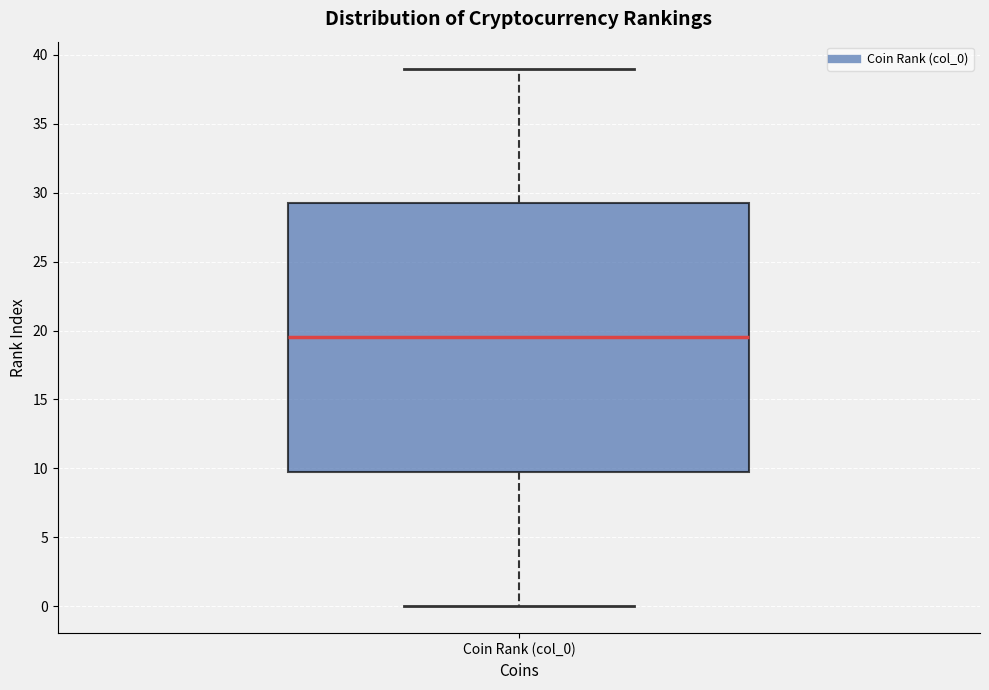

Transcribe this box plot: give where the median line is, the range the box spans, and where the two whiskers end, as read against the y-axis. The values are not printed on the chart, so give them approximately, as read against the axis.

median 19.5, box 10.0 to 29.5, whiskers 0.0 to 39.0